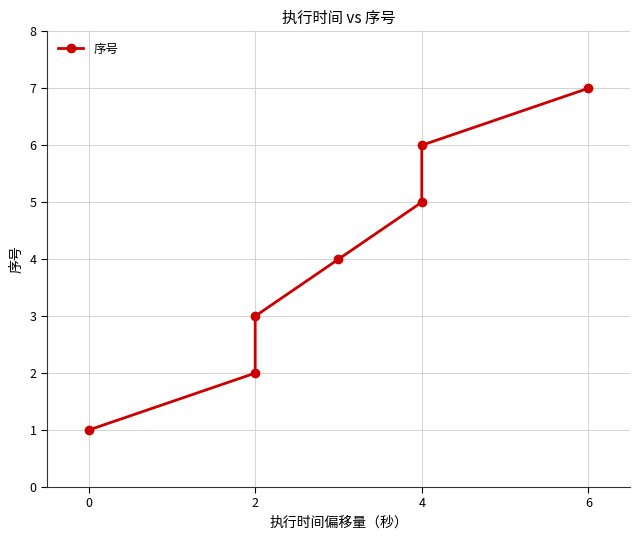

Is it true that the value at 2 is 3?

True